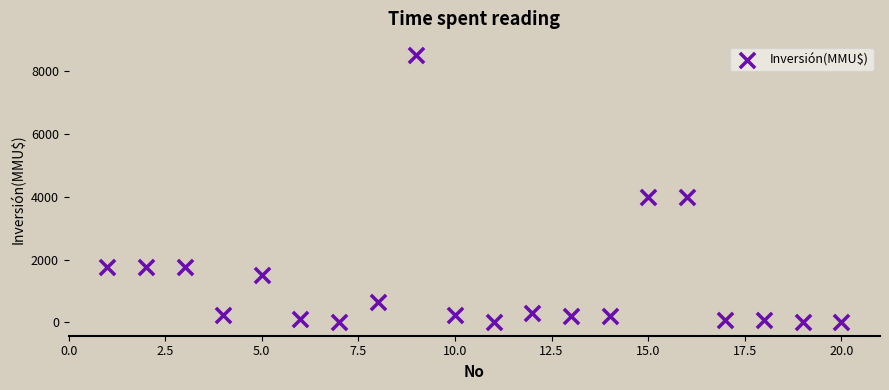

What is the range of Y values (max minus min)?

8521